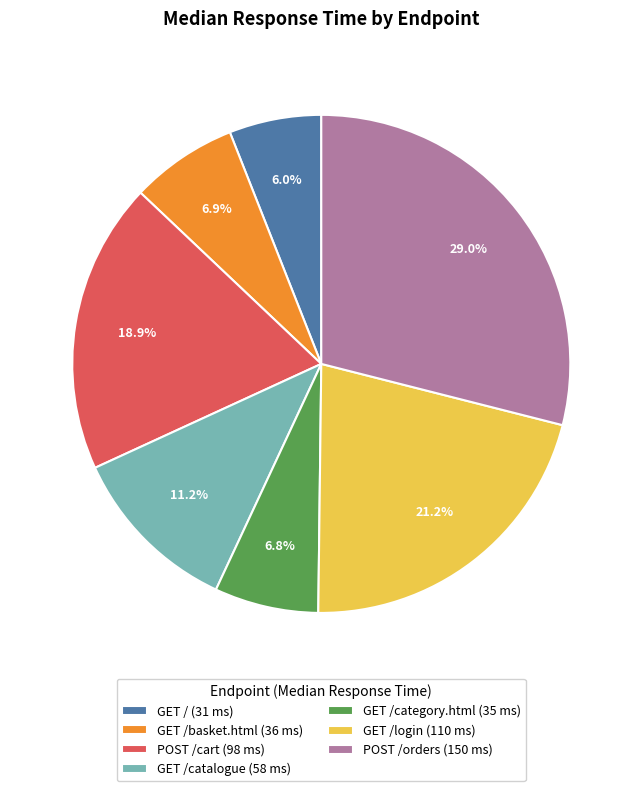

To the nearest percent, what is the difference between the largest and smallest slice percentages?

23%